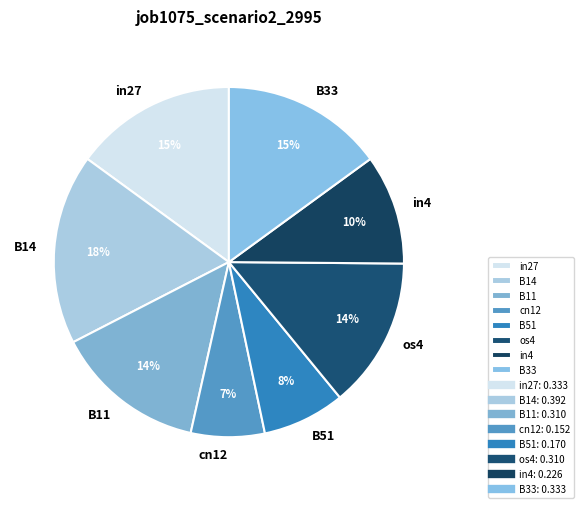

To the nearest percent, what portion does cn12 represent?

7%